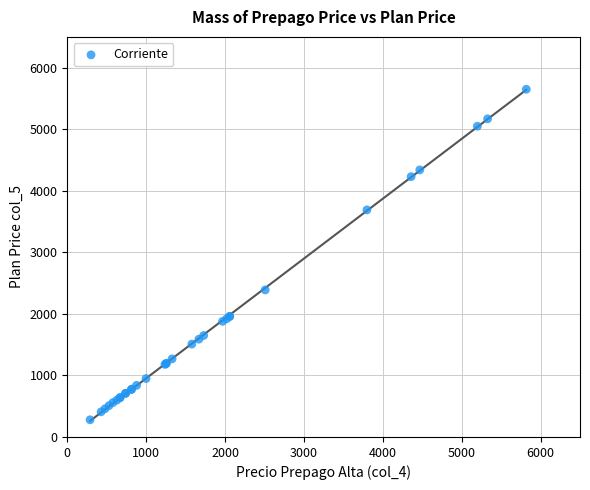

What Y value in the scatter plot is closest to 2964?

2389